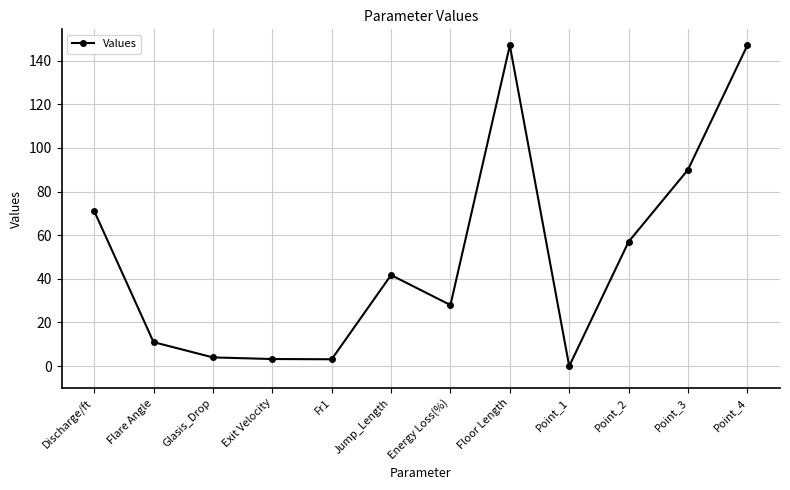

True or false: there are more than 1 points higher than both neighbors.

True